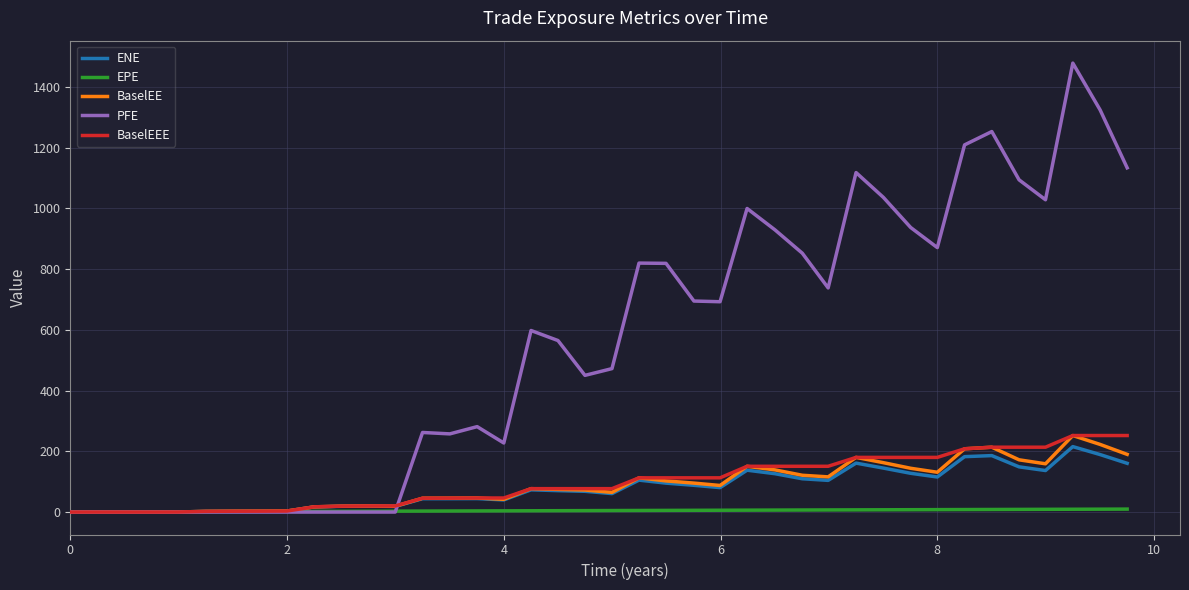

Which series has the largest total across all categories?

PFE